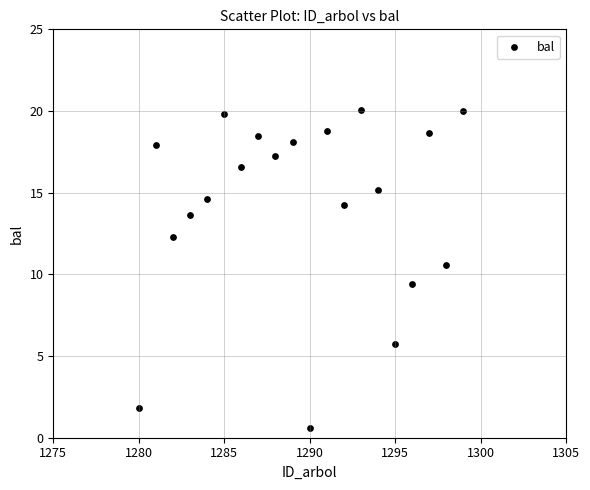

What is the range of X values (max minus min)?

19.0